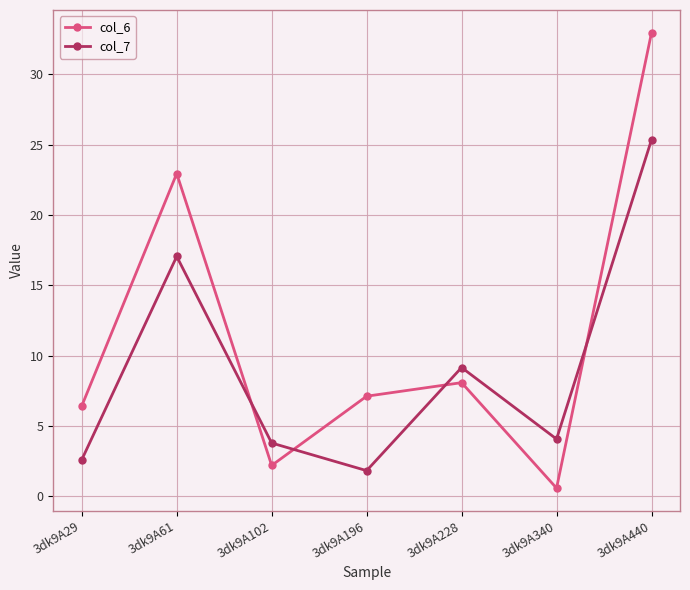

Which series has the largest total across all categories?

col_6